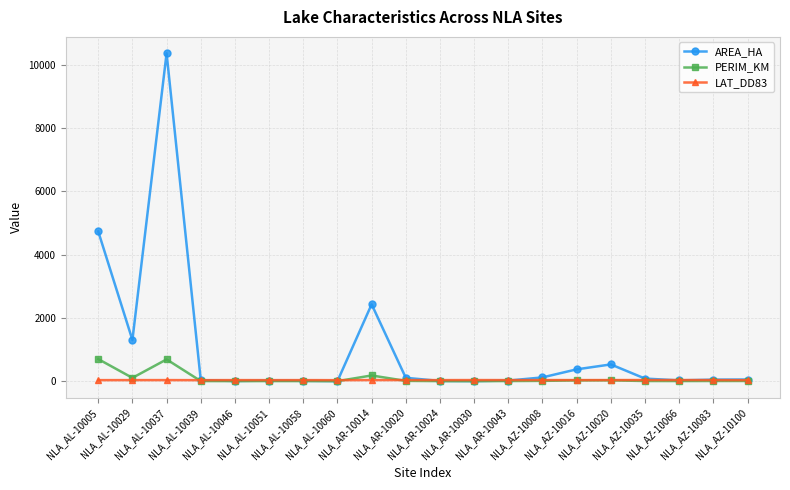

List the series in order of their peak value, lowest first.

LAT_DD83, PERIM_KM, AREA_HA